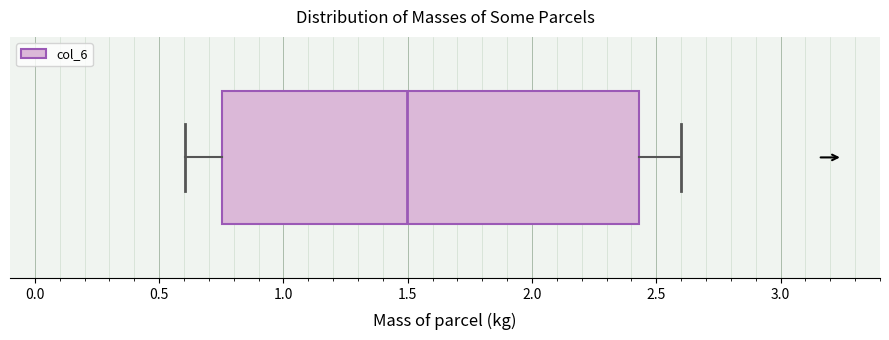

Where does the median line of the box sit on the x-axis? The values are not printed on the chart, so give them approximately, as read against the axis.

1.50